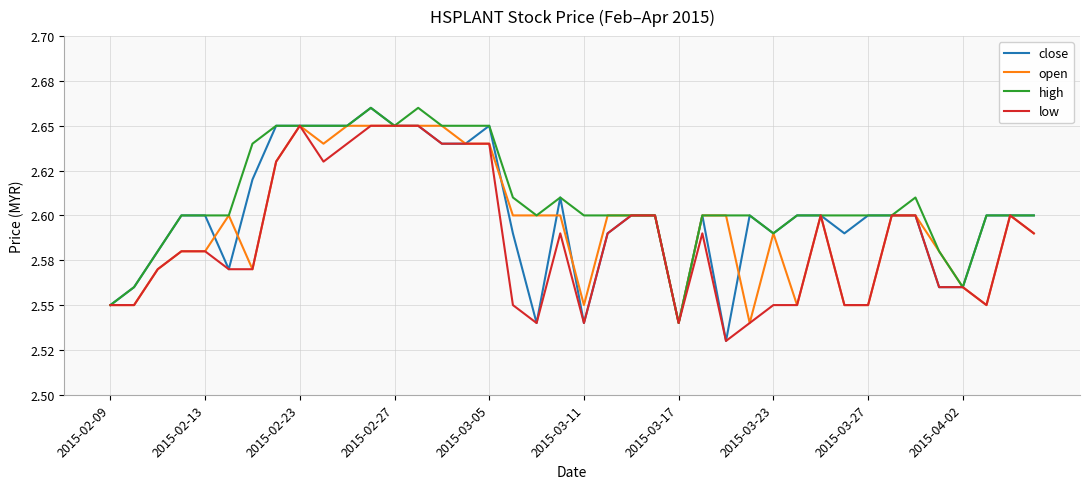

Does the chart display data point markers on the line(s)?

No